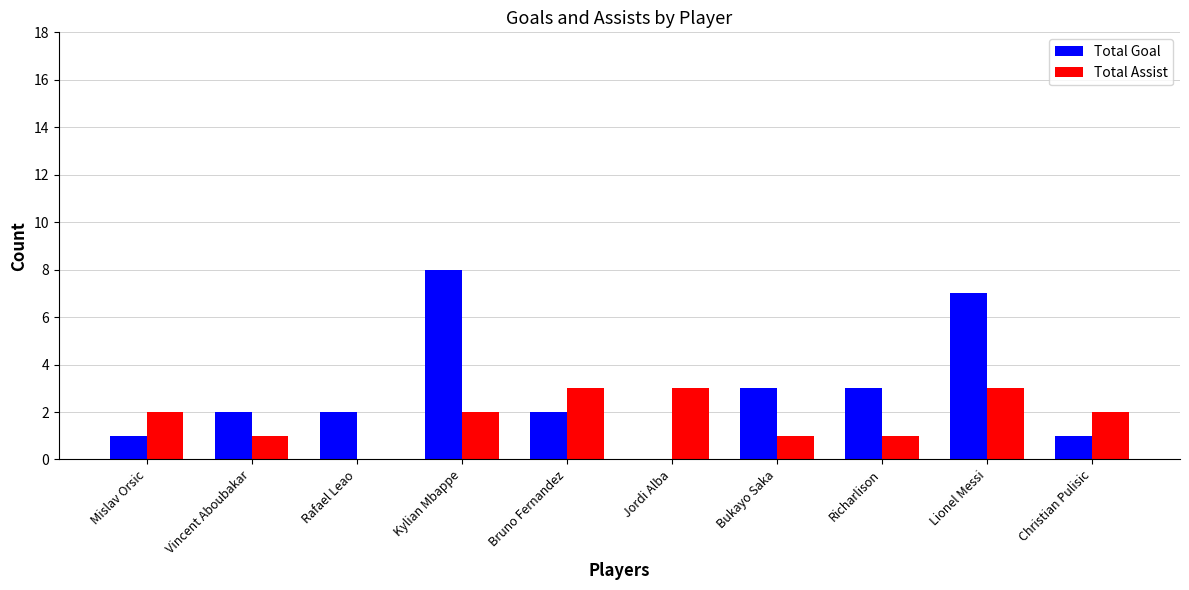

Is it true that Total Assist equals 3 at Bruno Fernandez?

True